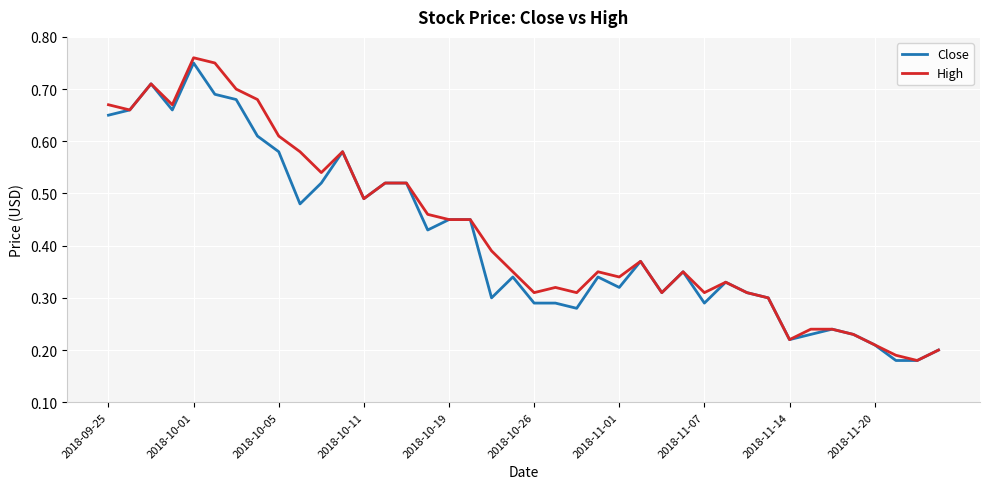

What are all the series names shown in the legend?

Close, High